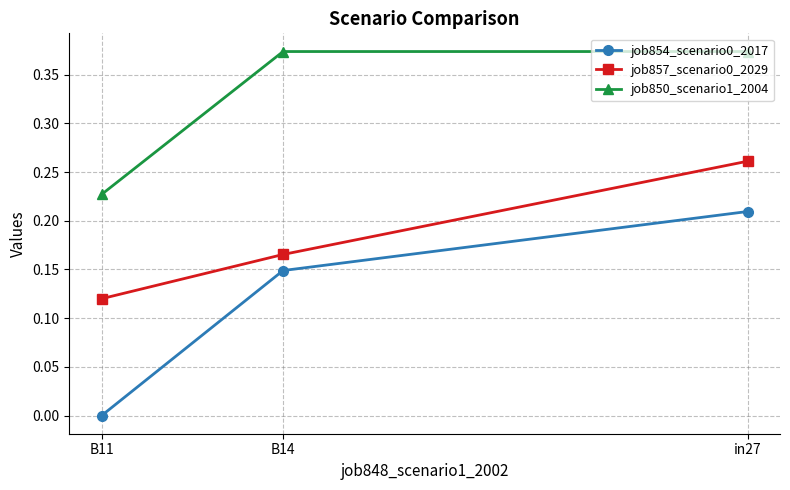

True or false: job857_scenario0_2029 has a value of 0.1 at B14.

False